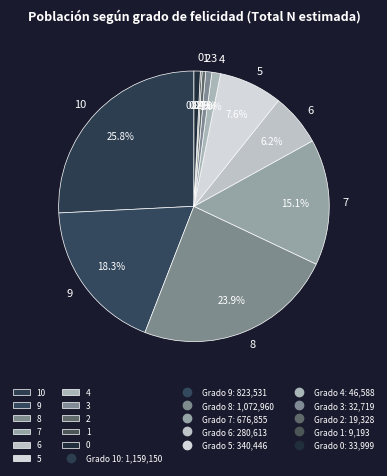

What portion of the pie excludes 7?

84.9%